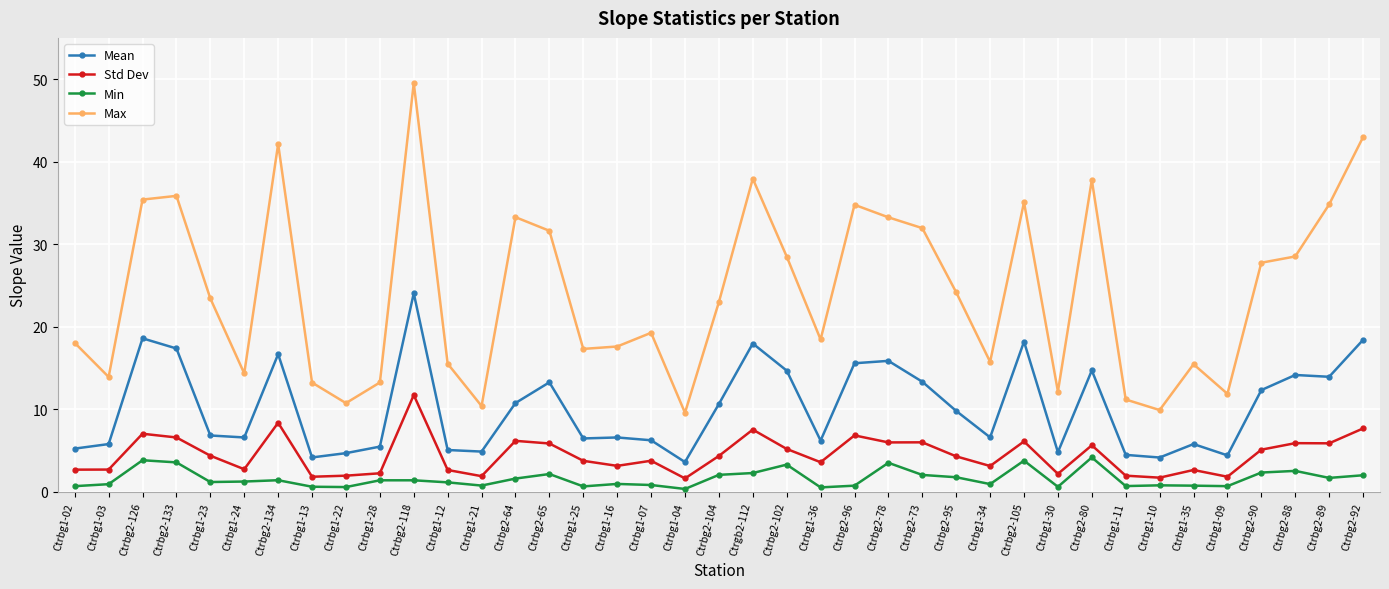

Which category has the highest value in the Std Dev series?

Ctrbg2-118